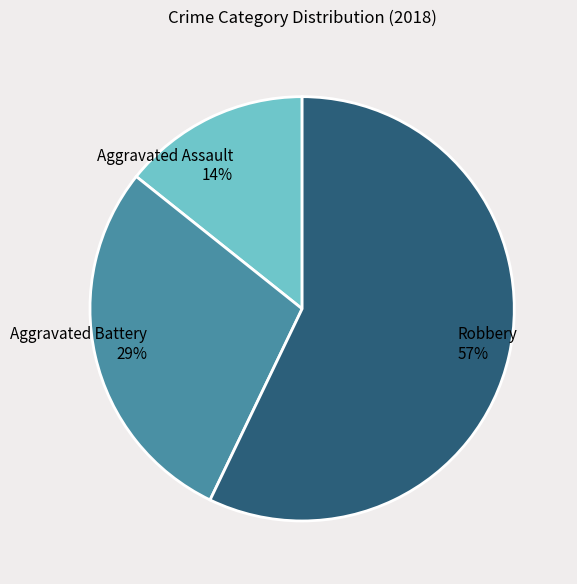

What is the largest slice in the pie chart?

Robbery